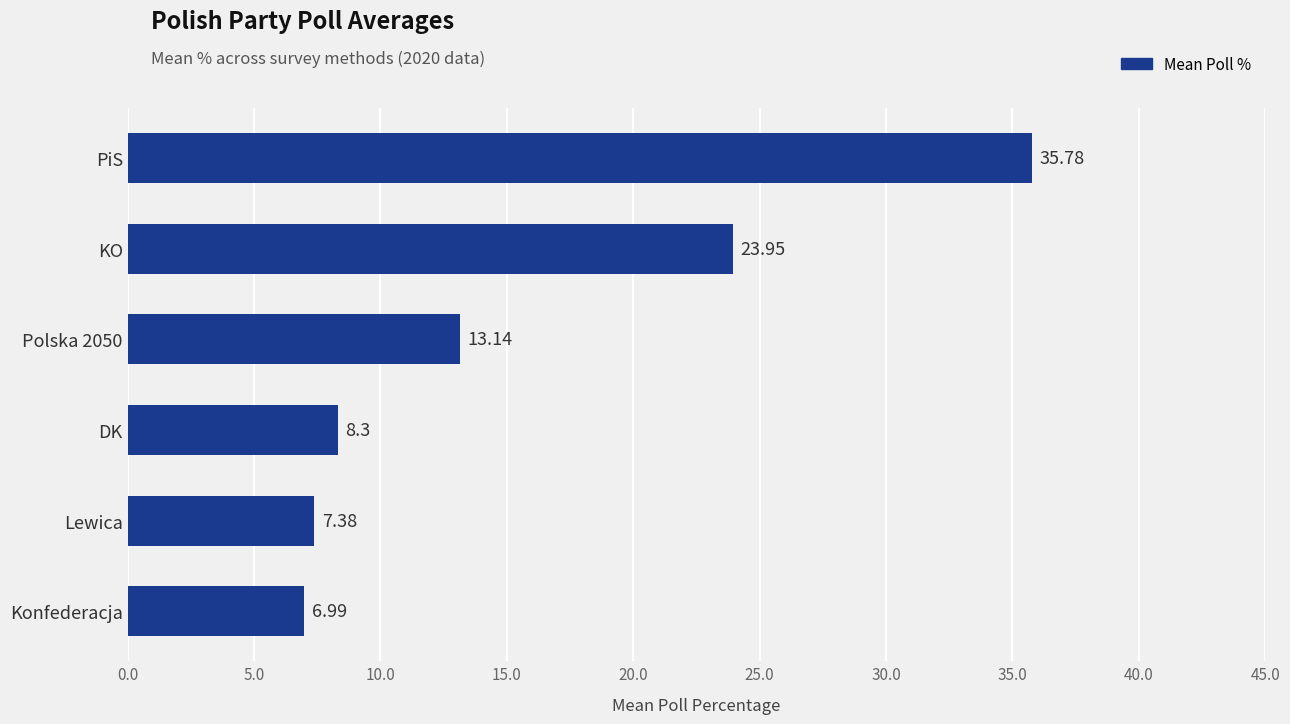

What is the change in value from Polska 2050 to DK?

-4.8